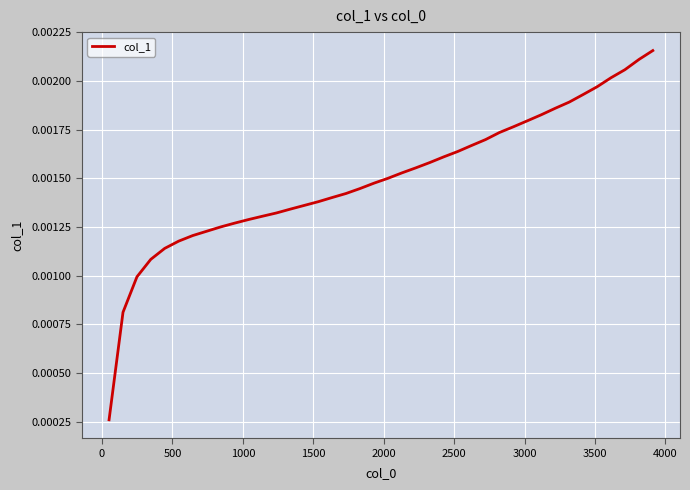

Does the chart display data point markers on the line(s)?

No